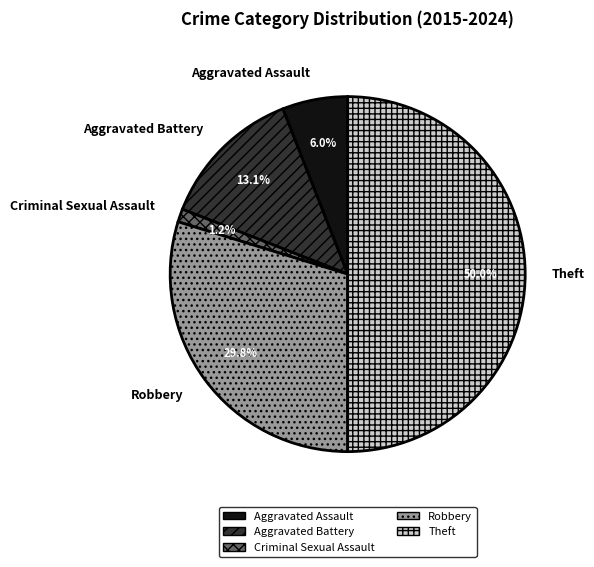

How many segments does this pie chart have?

5